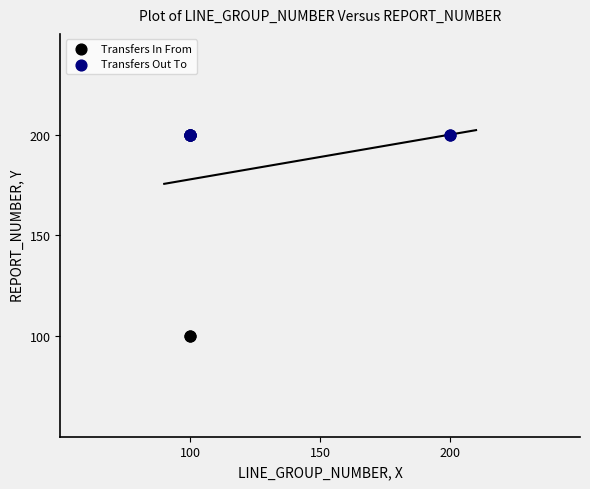

Which series reaches the minimum Y coordinate?

Transfers In From